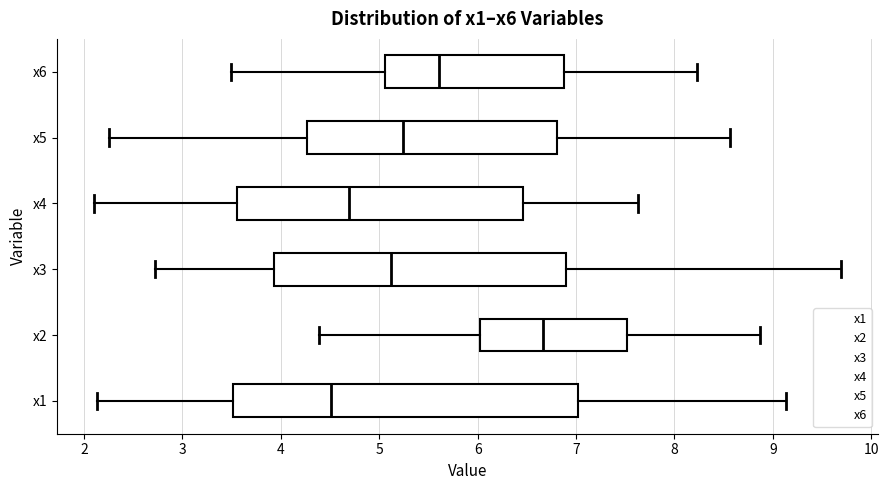

Comparing the boxes themselves (not the whiskers), which one is the widest?

x1